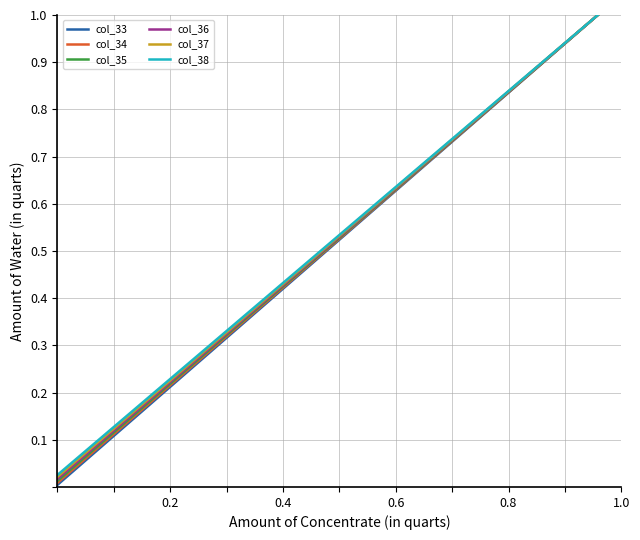

Which series has the widest spread of values?

col_33